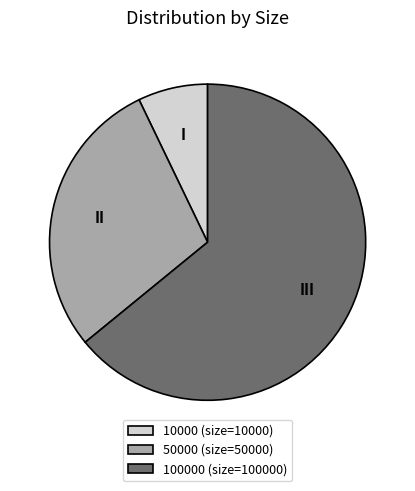

Do 10000 (size=10000) and 50000 (size=50000) together represent more than half of the pie?

No